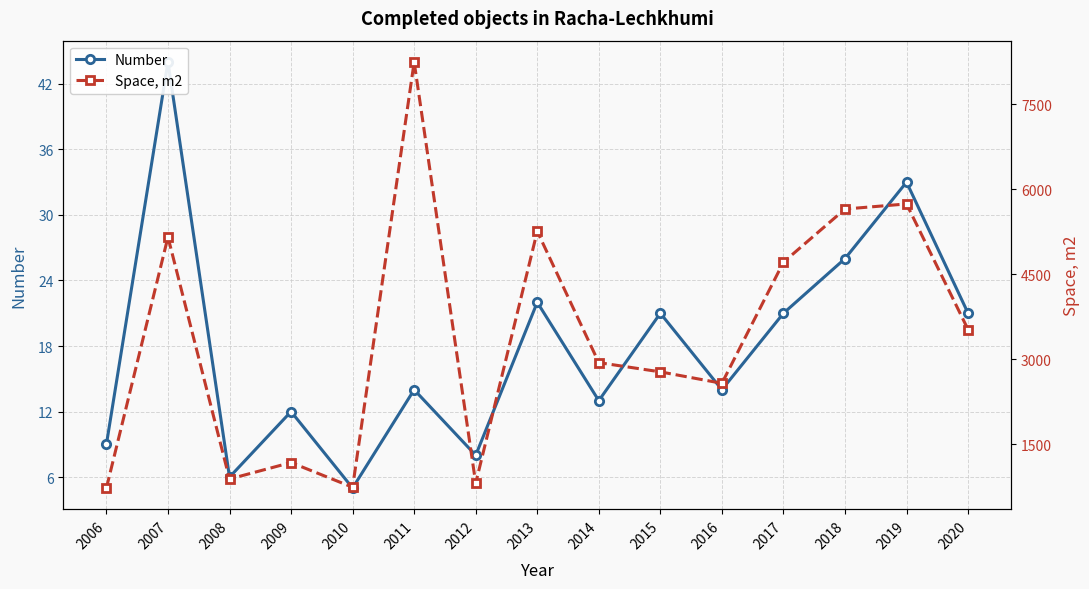

At which category is the sum across all series the highest?

2011